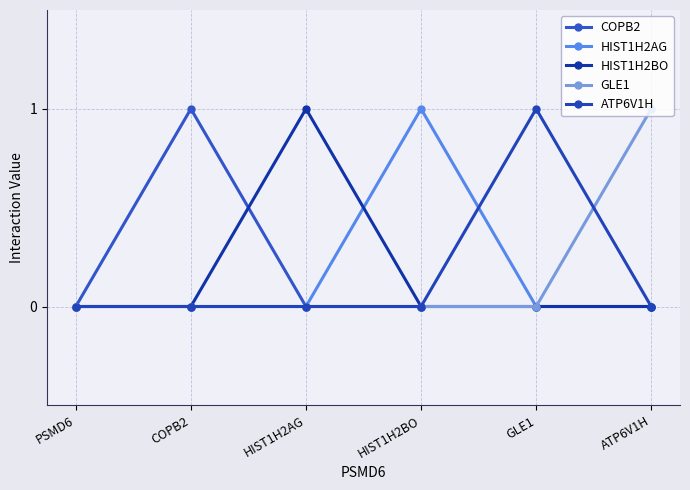

How many lines are shown in the chart?

5